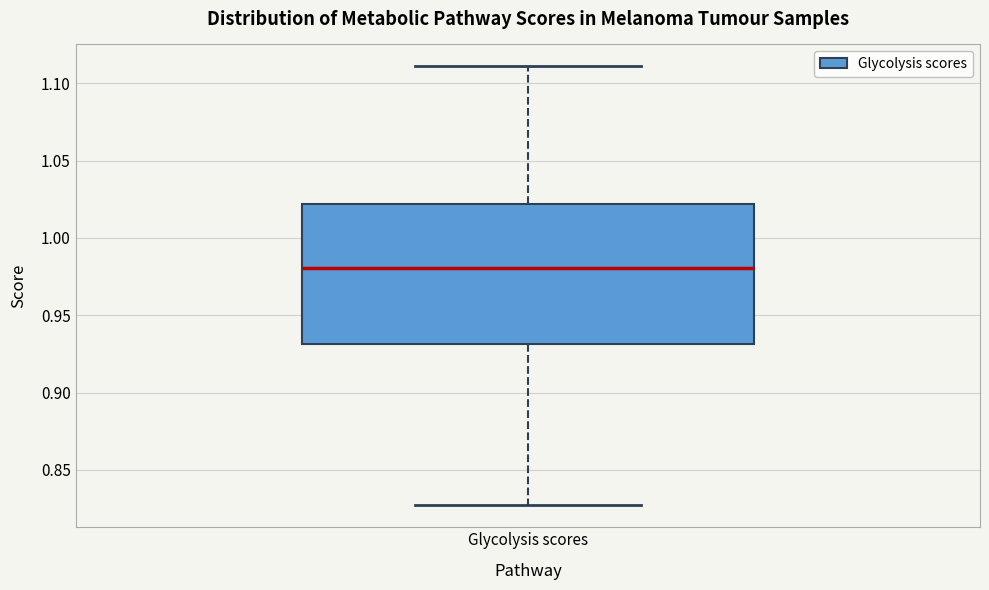

Transcribe this box plot: give where the median line is, the range the box spans, and where the two whiskers end, as read against the y-axis. The values are not printed on the chart, so give them approximately, as read against the axis.

median 0.980, box 0.930 to 1.020, whiskers 0.825 to 1.110